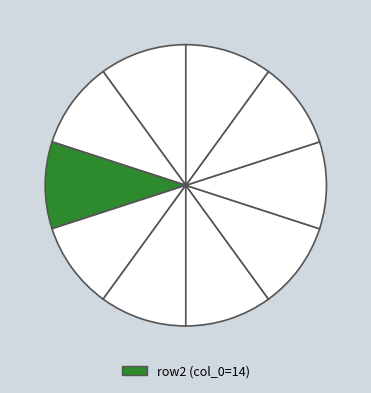

Rank the categories by value from highest to lowest.

2623, 16, 14, 12, 4, 2, 0, 0, 0, 0